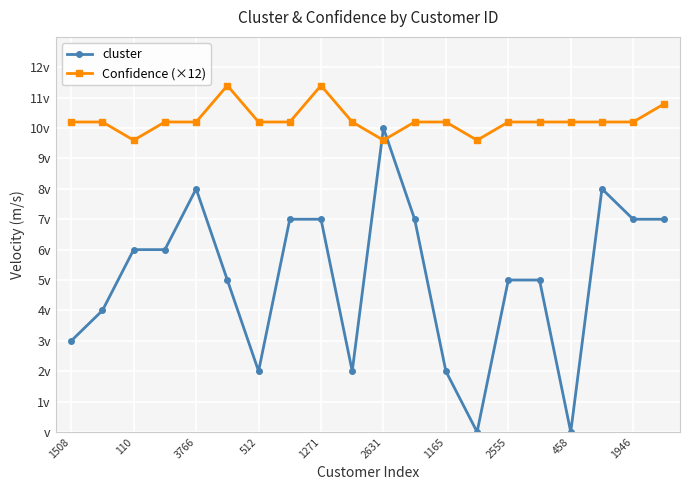

True or false: cluster has more than 1 points higher than both neighbors.

True